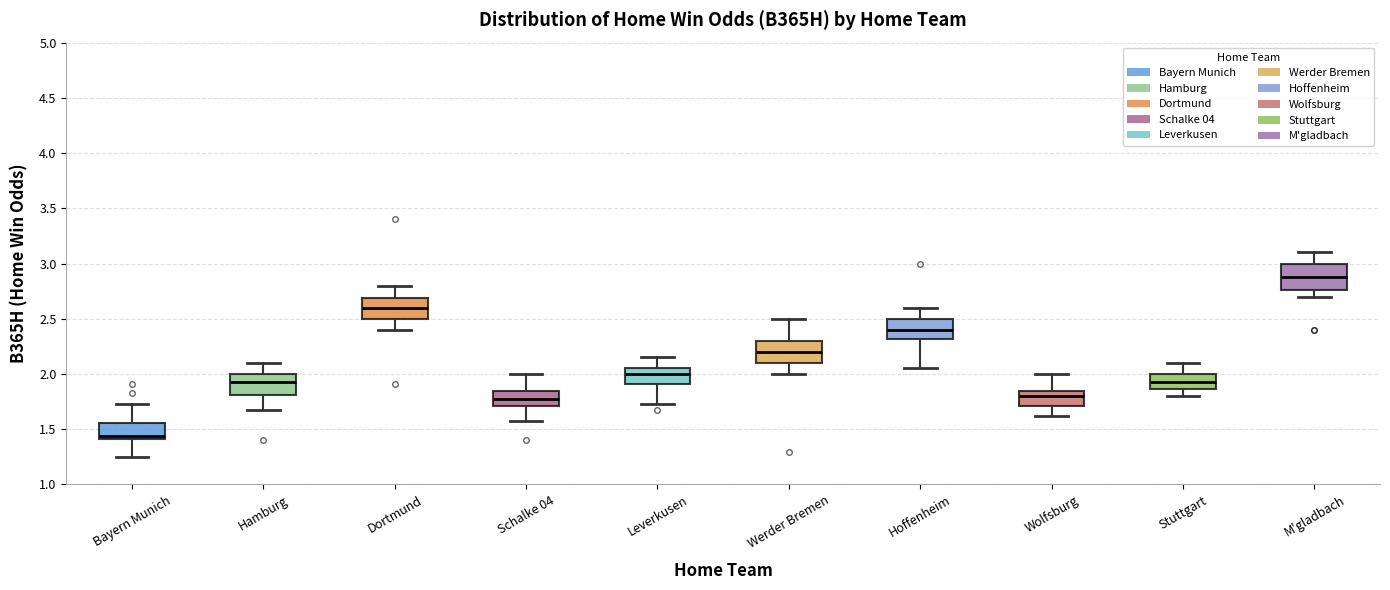

Reading left to right, read every box against the y-axis: the position of its median line, the range the box covers, and the ends of its whiskers. The values are not printed on the chart, so give them approximately, as read against the axis.

Bayern Munich: median 1.45, box 1.40 to 1.55, whiskers 1.25 to 1.75
Hamburg: median 1.95, box 1.80 to 2.00, whiskers 1.65 to 2.10
Dortmund: median 2.60, box 2.50 to 2.70, whiskers 2.40 to 2.80
Schalke 04: median 1.80, box 1.70 to 1.85, whiskers 1.55 to 2.00
Leverkusen: median 2.00, box 1.90 to 2.05, whiskers 1.75 to 2.15
Werder Bremen: median 2.20, box 2.10 to 2.30, whiskers 2.00 to 2.50
Hoffenheim: median 2.40, box 2.30 to 2.50, whiskers 2.05 to 2.60
Wolfsburg: median 1.80, box 1.70 to 1.85, whiskers 1.60 to 2.00
Stuttgart: median 1.95, box 1.85 to 2.00, whiskers 1.80 to 2.10
M'gladbach: median 2.90, box 2.75 to 3.00, whiskers 2.70 to 3.10